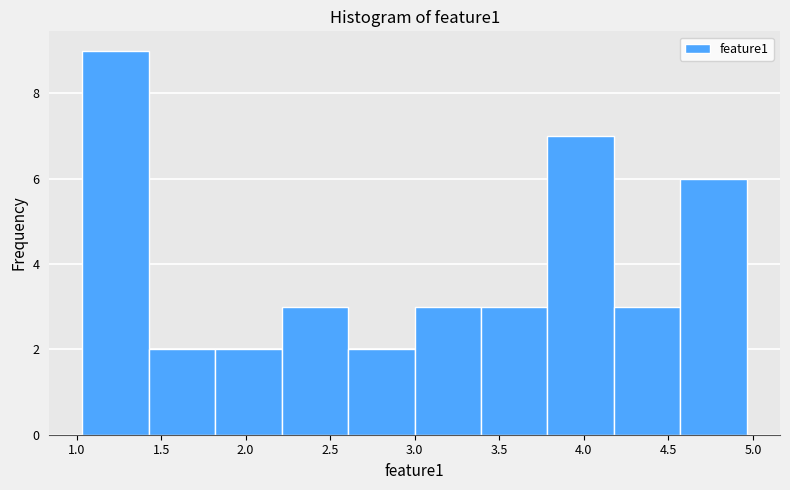

Reading left to right, list every bar in this chart as the range it spans on the x-axis followed by its height. Neither the bar edges nor the heights are printed on the chart, so give them approximately, as read against the axes.

1.05 to 1.45: 9
1.45 to 1.80: 2
1.80 to 2.20: 2
2.20 to 2.60: 3
2.60 to 3.00: 2
3.00 to 3.40: 3
3.40 to 3.80: 3
3.80 to 4.20: 7
4.20 to 4.55: 3
4.55 to 4.95: 6